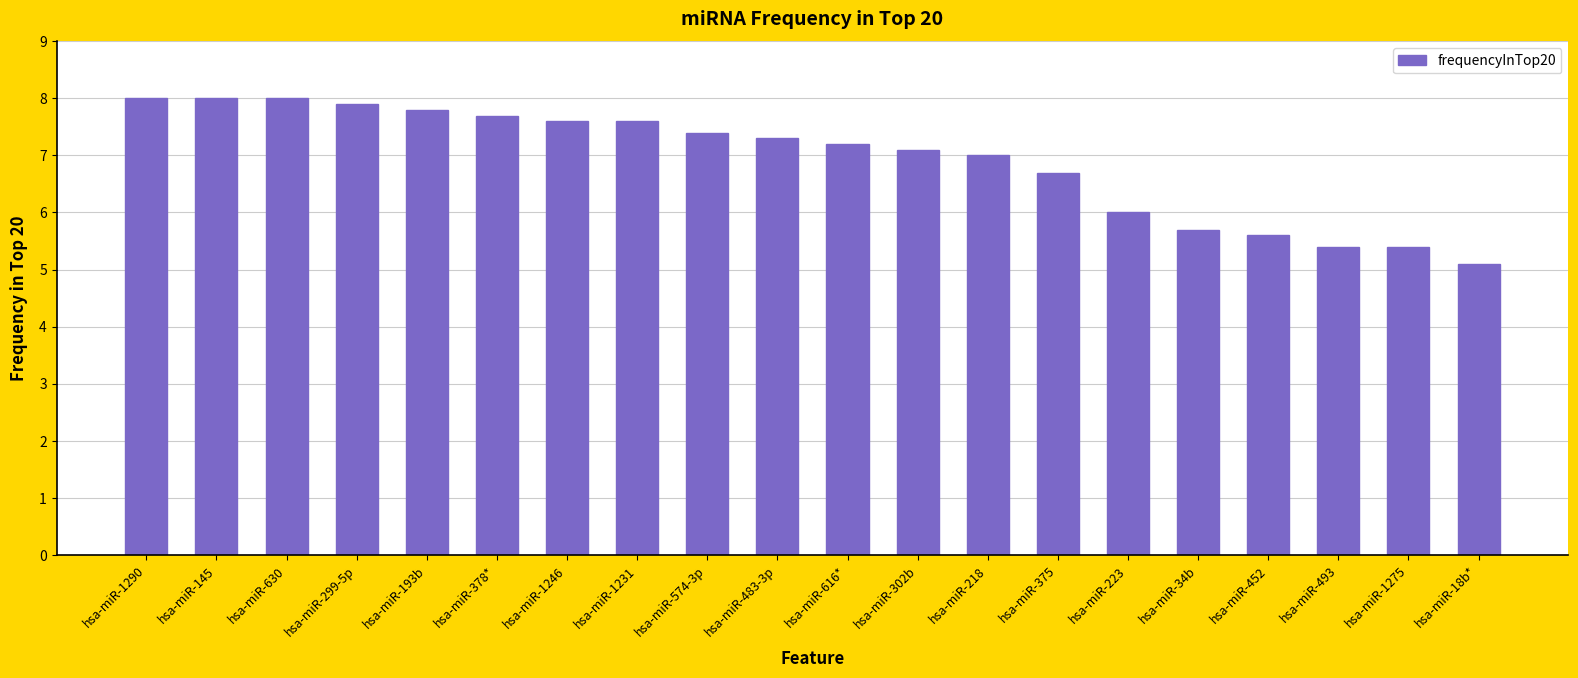

Reading left to right, transcribe all the data shown in this chart.

8.0	8.0	8.0	7.9	7.8	7.7	7.6	7.6	7.4	7.3	7.2	7.1	7.0	6.7	6.0	5.7	5.6	5.4	5.4	5.1